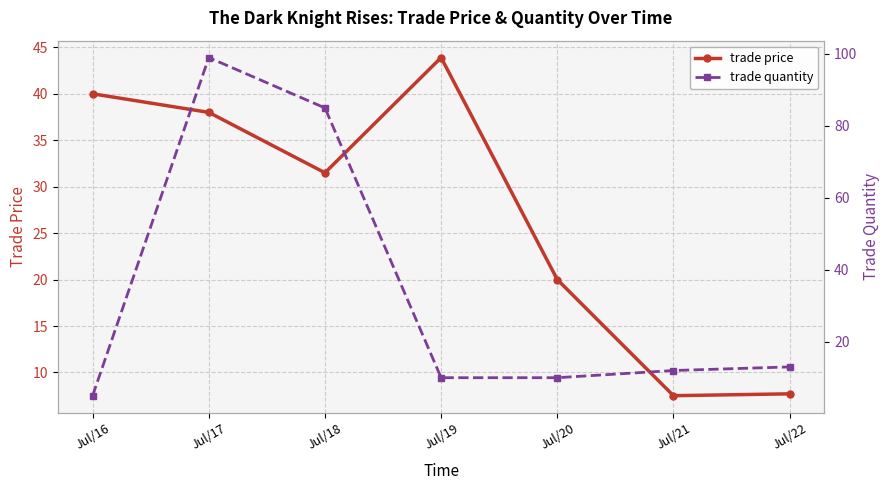

What is the difference between the trade price values at Jul/16 and Jul/18?

8.5